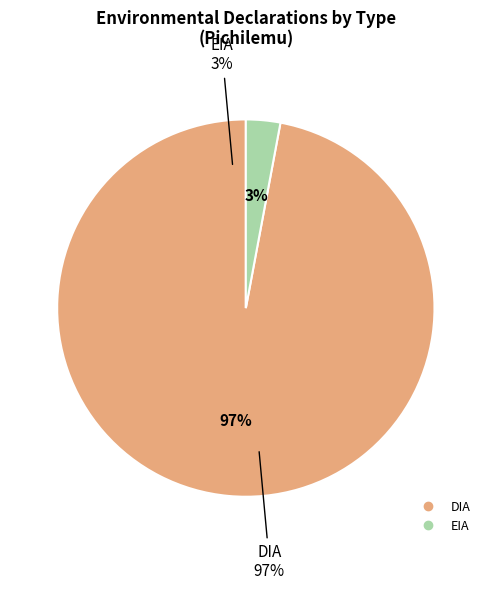

What percentage is the DIA slice, to the nearest percent?

97%